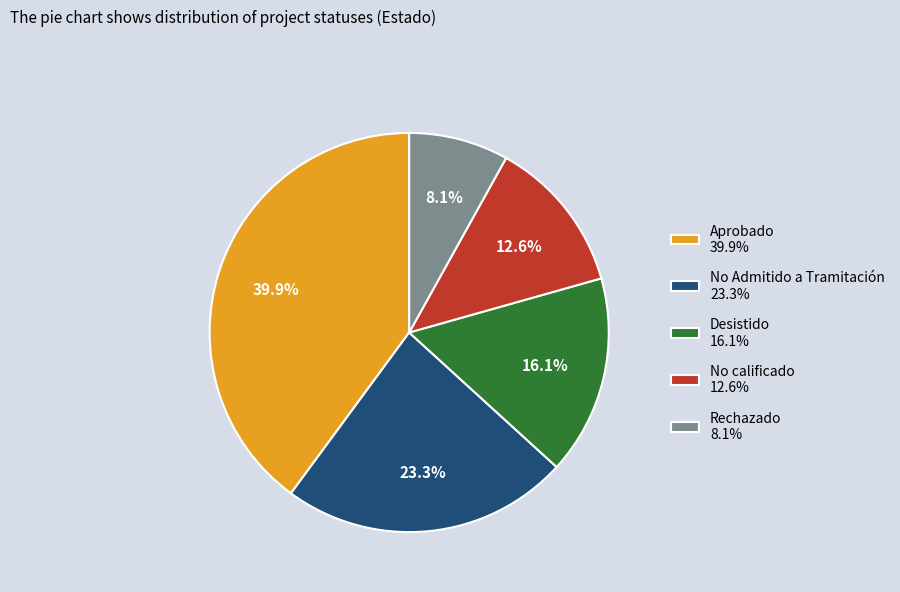

Which slice is the smallest?

Rechazado